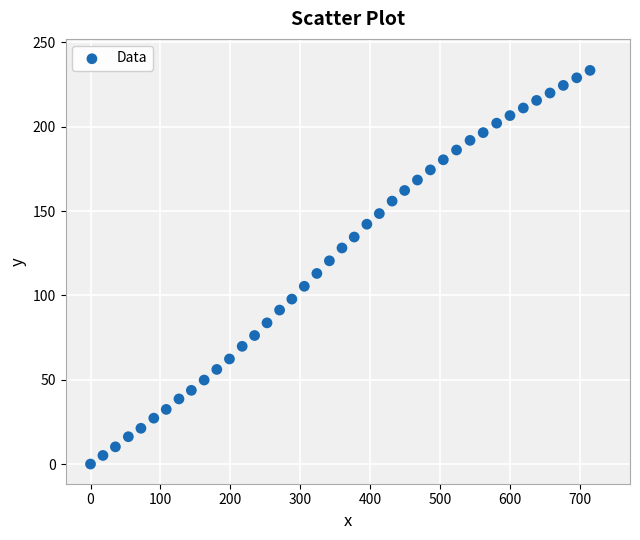

What is the range of X values (max minus min)?

714.3